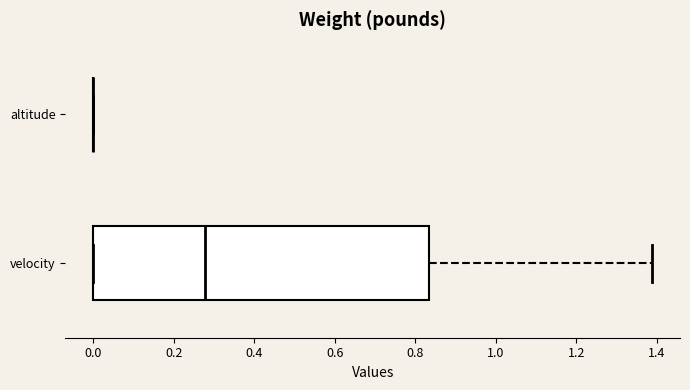

Reading bottom to top, read every box against the x-axis: the position of its median line, the range the box covers, and the ends of its whiskers. The values are not printed on the chart, so give them approximately, as read against the axis.

velocity: median 0.28, box 0.00 to 0.84, whiskers 0.00 to 1.38
altitude: box collapsed to a line at 0.00, whiskers 0.00 to 0.00